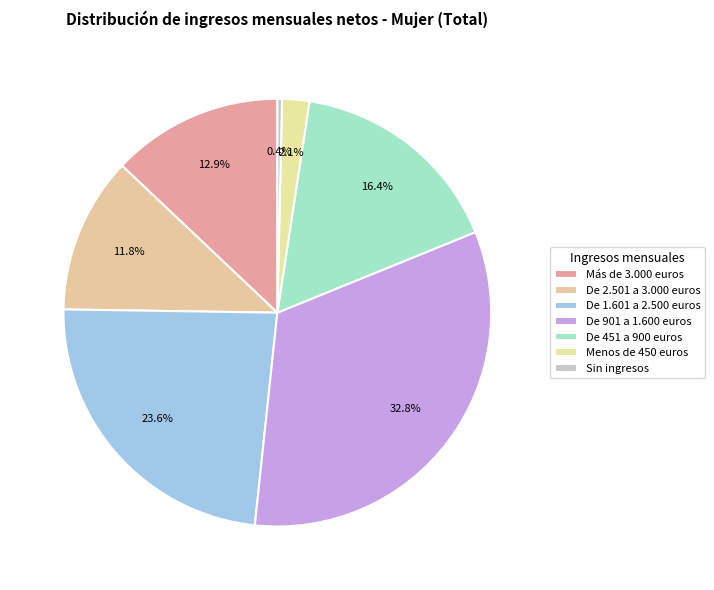

How many slices are in this pie chart?

7